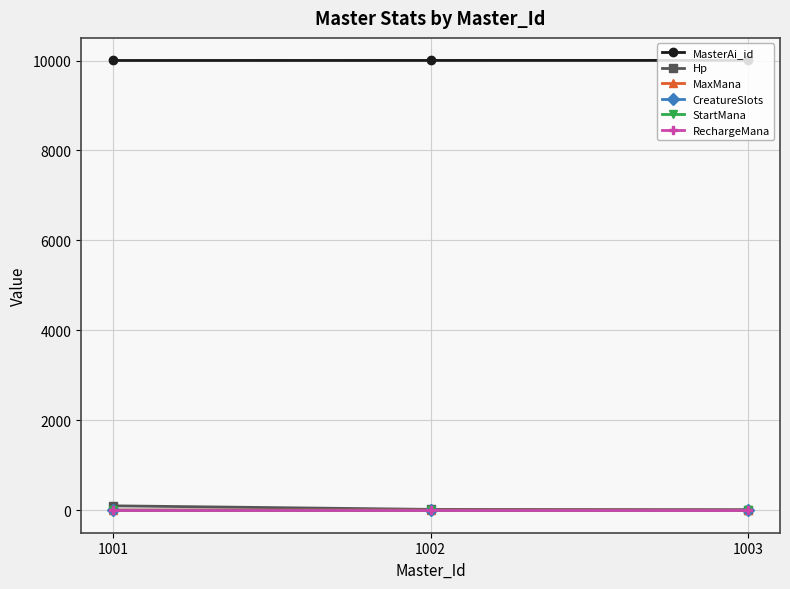

List the series in order of their peak value, lowest first.

CreatureSlots, StartMana, RechargeMana, MaxMana, Hp, MasterAi_id